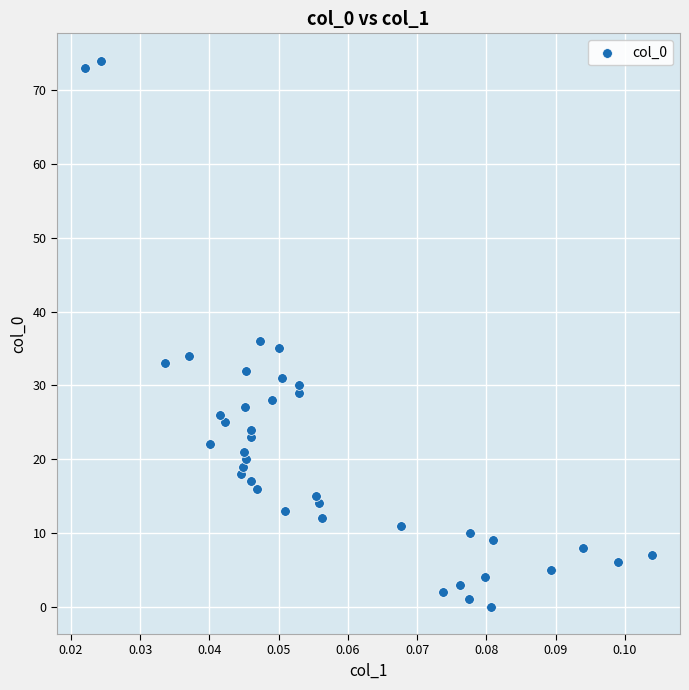

What Y value in the scatter plot is closest to 37?

36